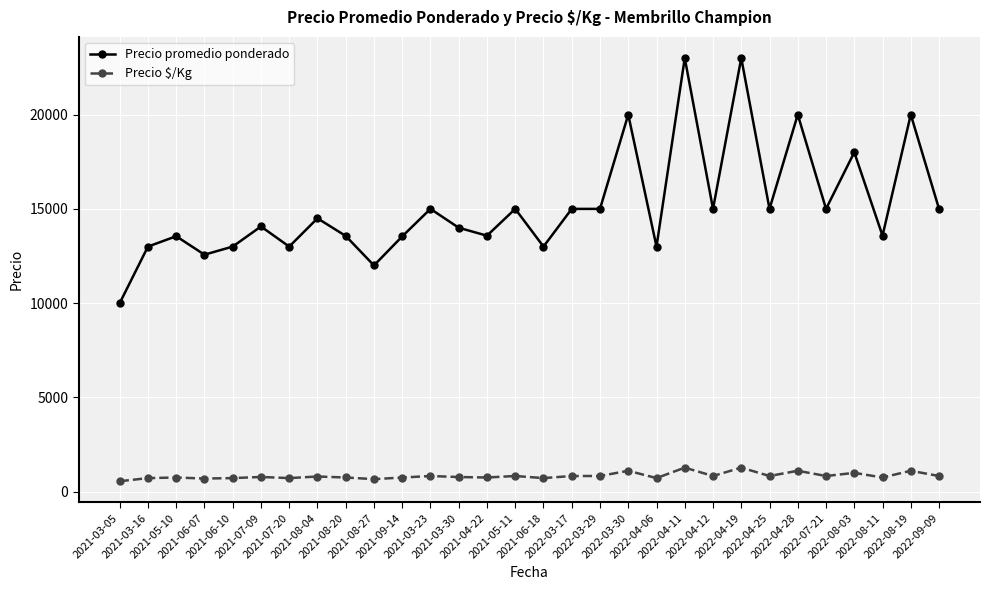

Does the chart have visible grid lines?

Yes